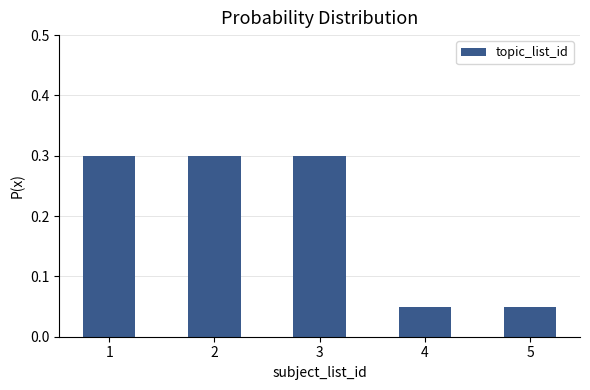

What is the average value?

0.2